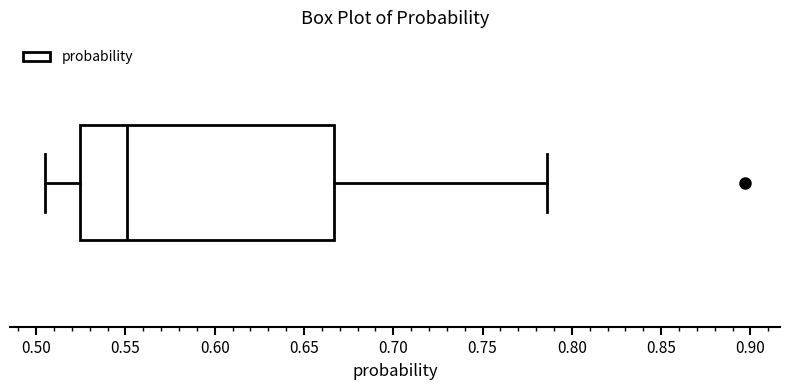

Read this box plot against the x-axis: the position of the median line, the range covered by the box, and the ends of both whiskers. The values are not printed on the chart, so give them approximately, as read against the axis.

median 0.550, box 0.525 to 0.665, whiskers 0.505 to 0.785